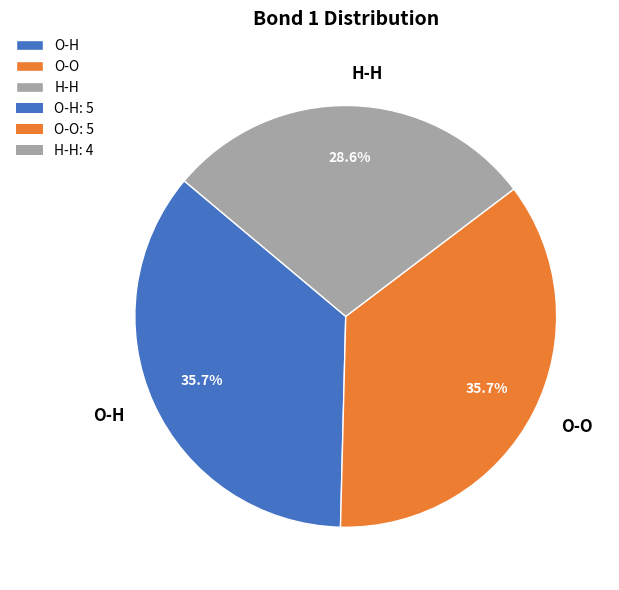

What percentage do H-H and O-O together represent?

64.3%